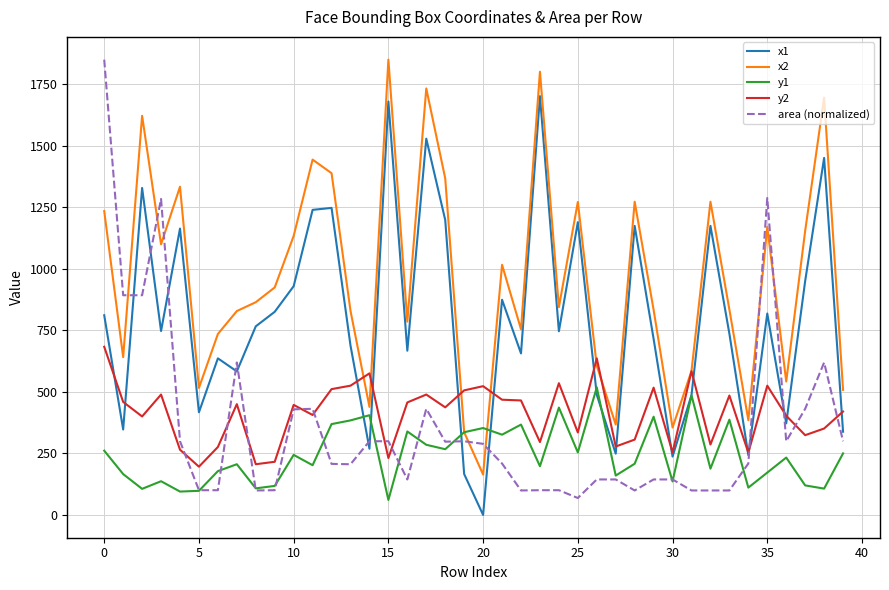

Does the chart have visible grid lines?

Yes